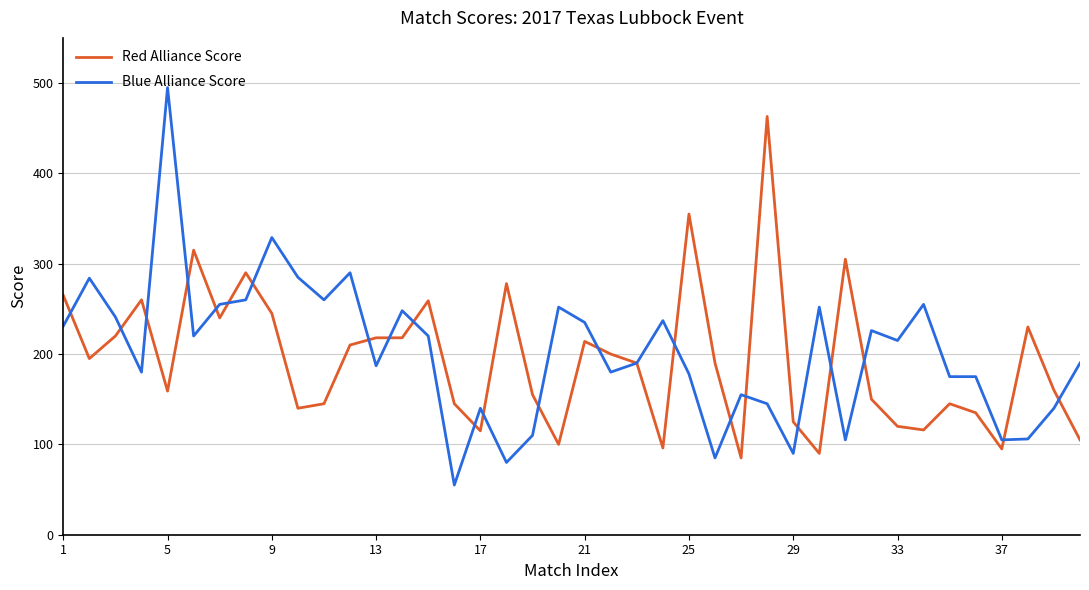

List the series in order of their peak value, lowest first.

Red Alliance Score, Blue Alliance Score